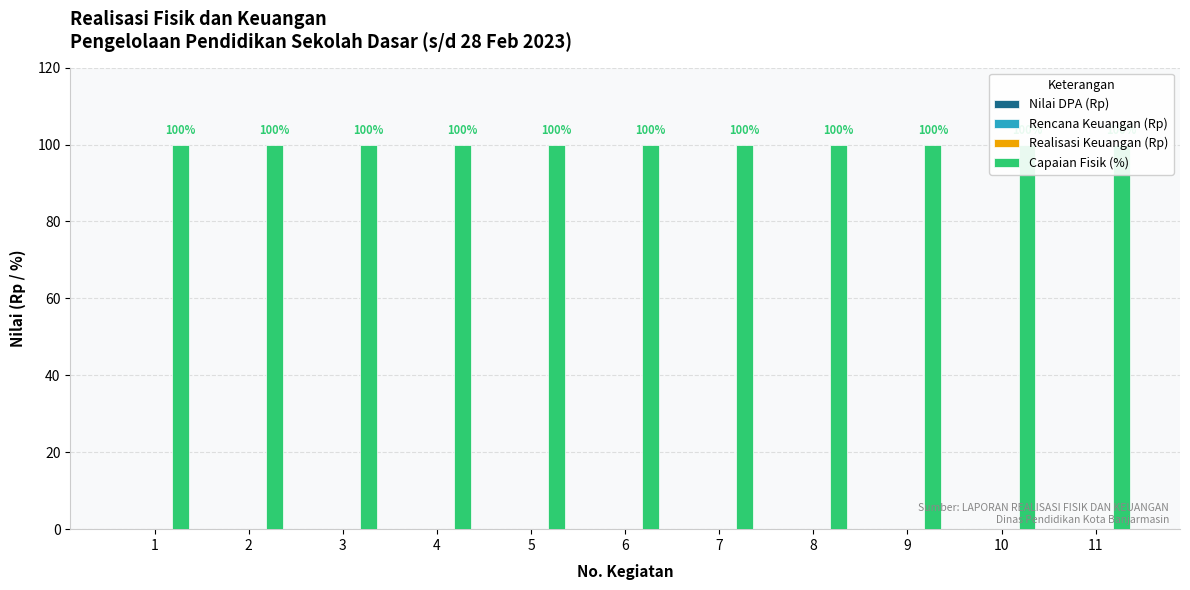

How many groups of bars are there?

11